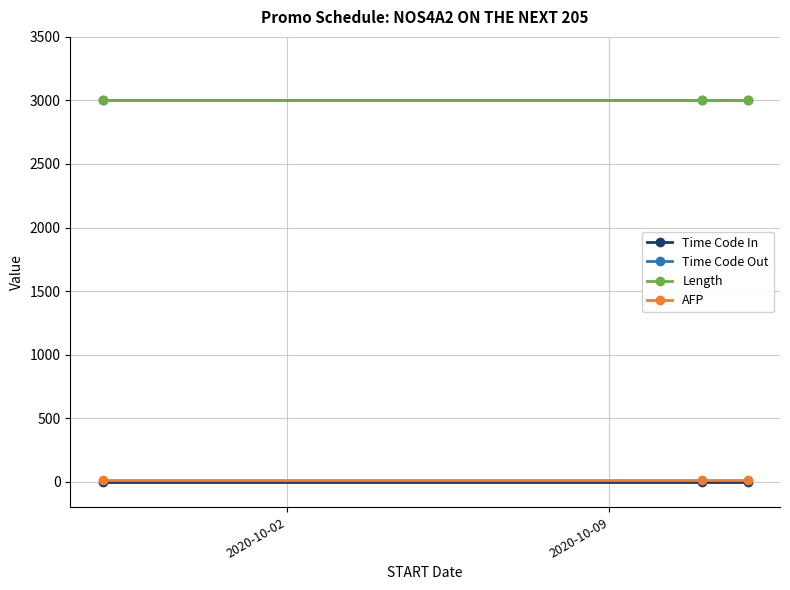

What is the average value of the AFP series?

10